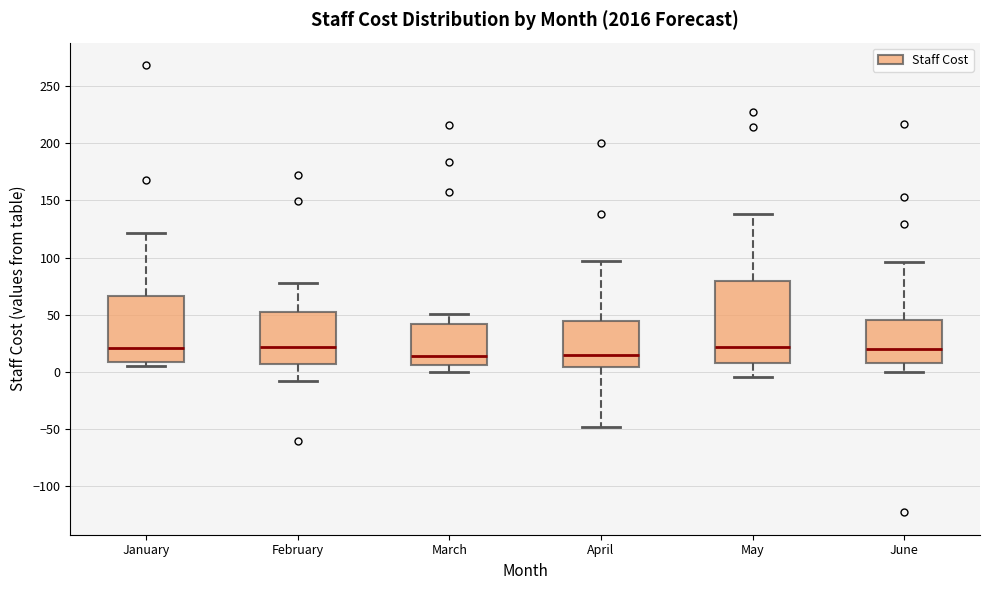

Reading left to right, read every box against the y-axis: the position of its median line, the range the box covers, and the ends of its whiskers. The values are not printed on the chart, so give them approximately, as read against the axis.

January: median 20, box 10 to 65, whiskers 5 to 120
February: median 20, box 5 to 50, whiskers -10 to 80
March: median 15, box 5 to 40, whiskers 0 to 50
April: median 15, box 5 to 45, whiskers -50 to 95
May: median 20, box 5 to 80, whiskers -5 to 140
June: median 20, box 5 to 45, whiskers 0 to 95